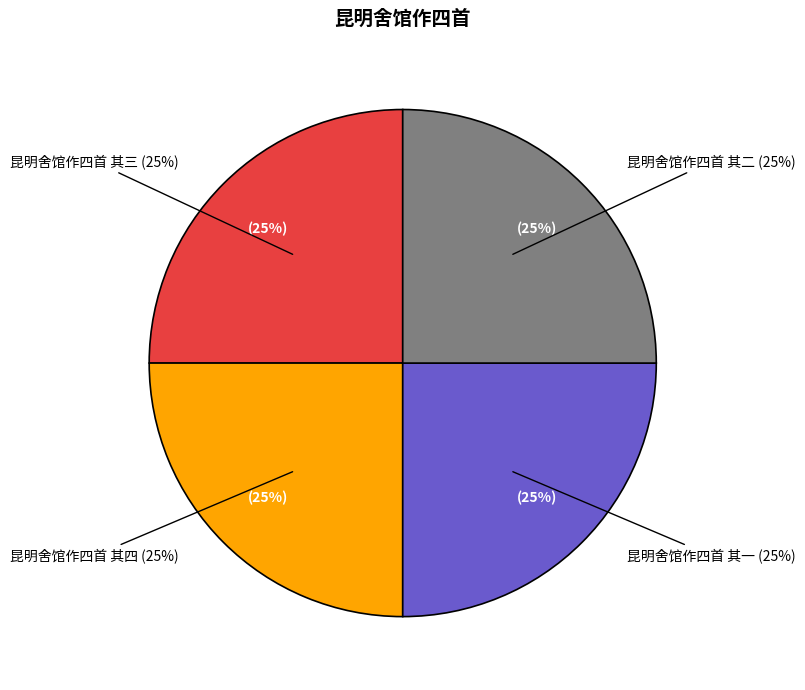

Does 昆明舍馆作四首 其一 account for over 50% of the chart?

No